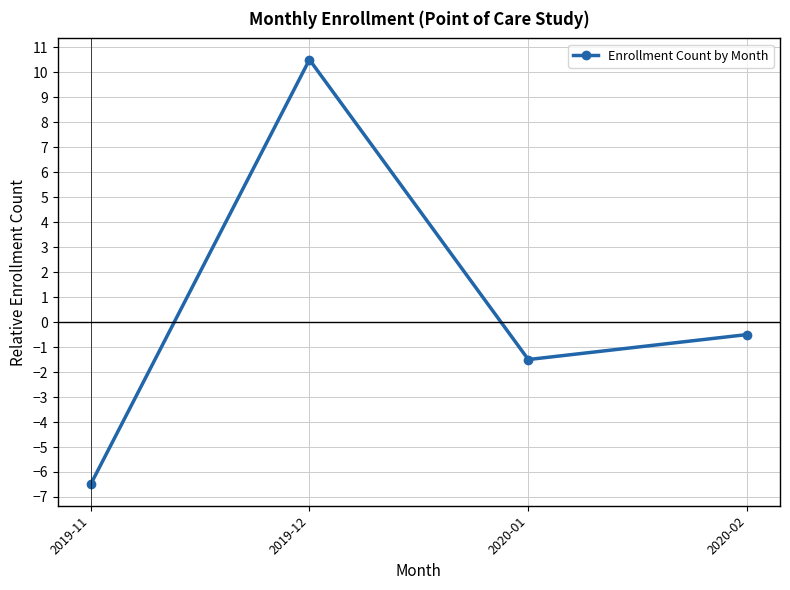

What is the label of the 1st point from the left?

2019-11